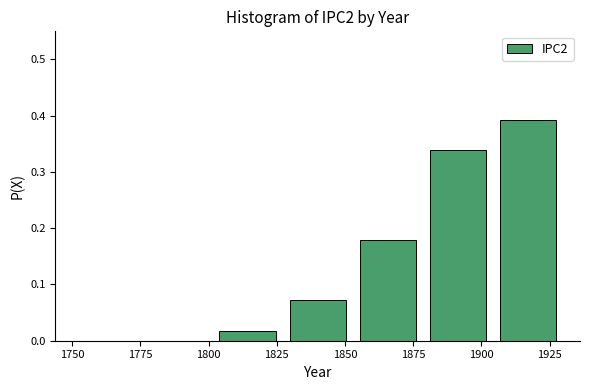

Reading left to right, transcribe this chart: for each bar, give the range it covers on the x-axis and its height. Neither the bar edges nor the heights are printed on the chart, so give them approximately, as read against the axes.

1750 to 1775: 0
1775 to 1800: under 0.01
1800 to 1825: 0.02
1825 to 1855: 0.07
1855 to 1880: 0.18
1880 to 1905: 0.34
1905 to 1930: 0.39